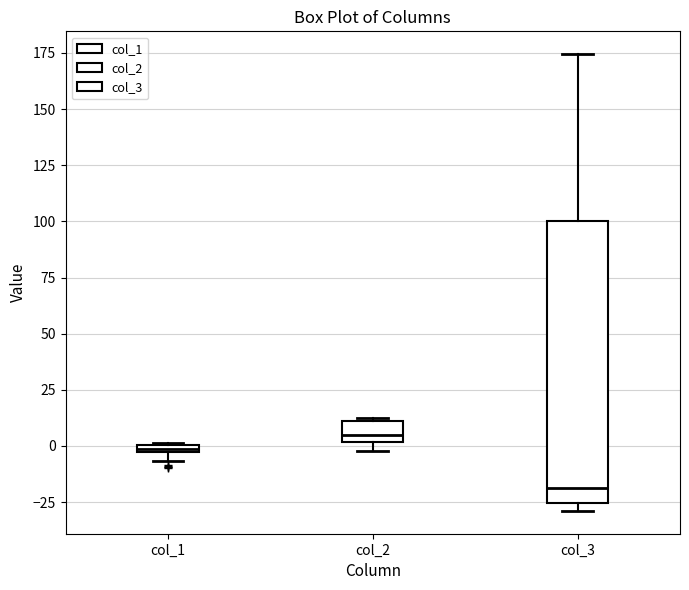

Comparing the boxes themselves (not the whiskers), which one is the tallest?

col_3